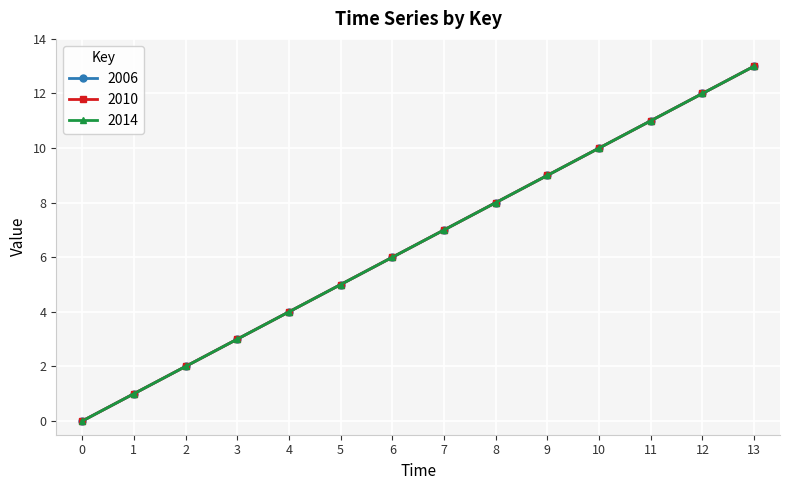

The 2014 series shows 1 at 4. True or false?

False